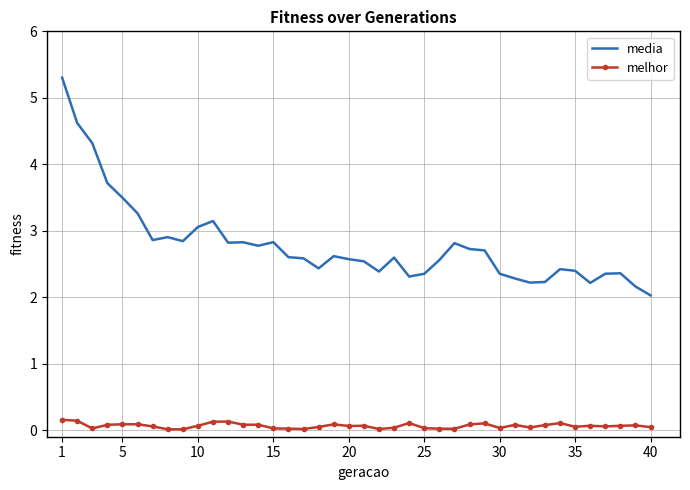

Which series has the largest range (max minus min)?

media